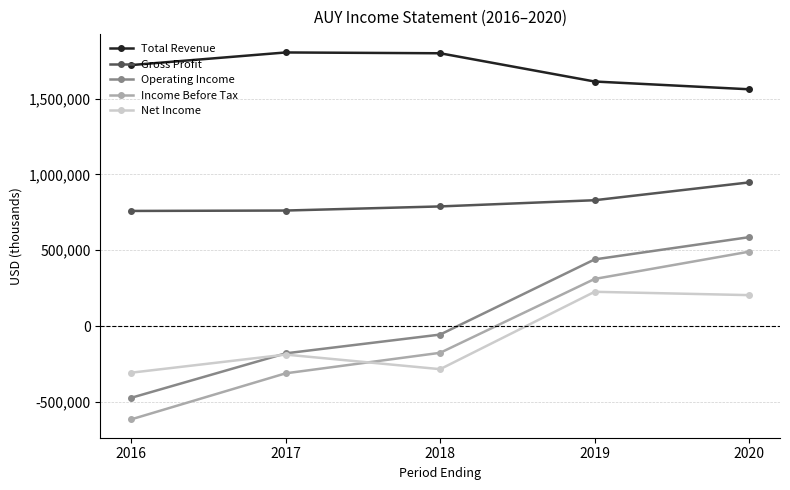

True or false: Total Revenue and Income Before Tax cross at least once.

False